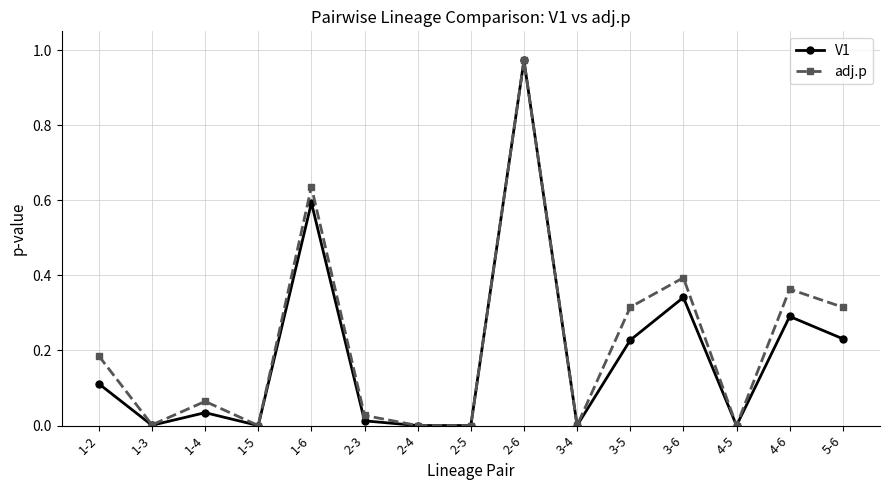

How many series are shown in this chart?

2